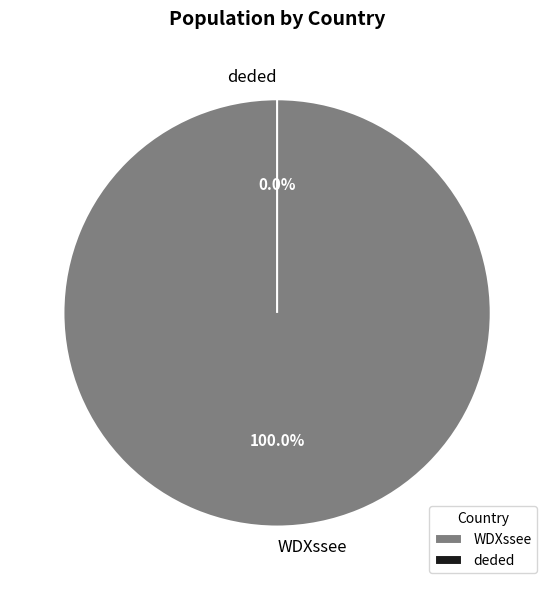

Is it true that deded is 10% of the pie?

False